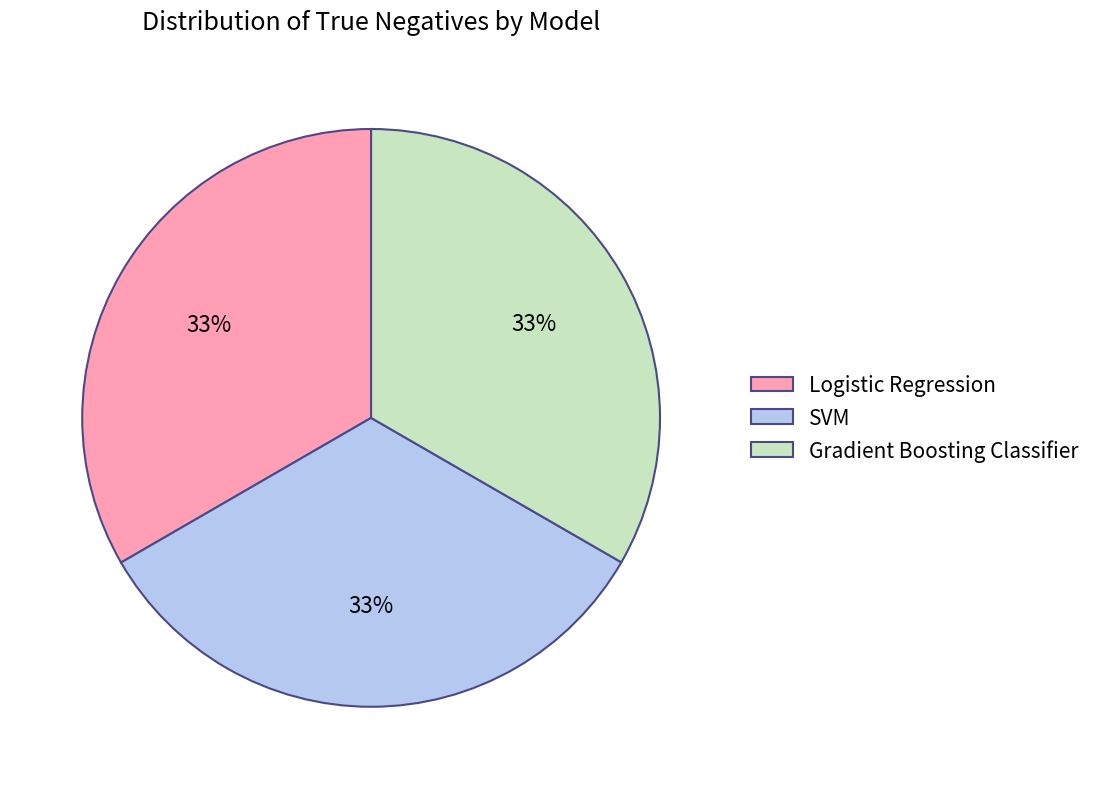

What percentage is the SVM slice, to the nearest percent?

33%